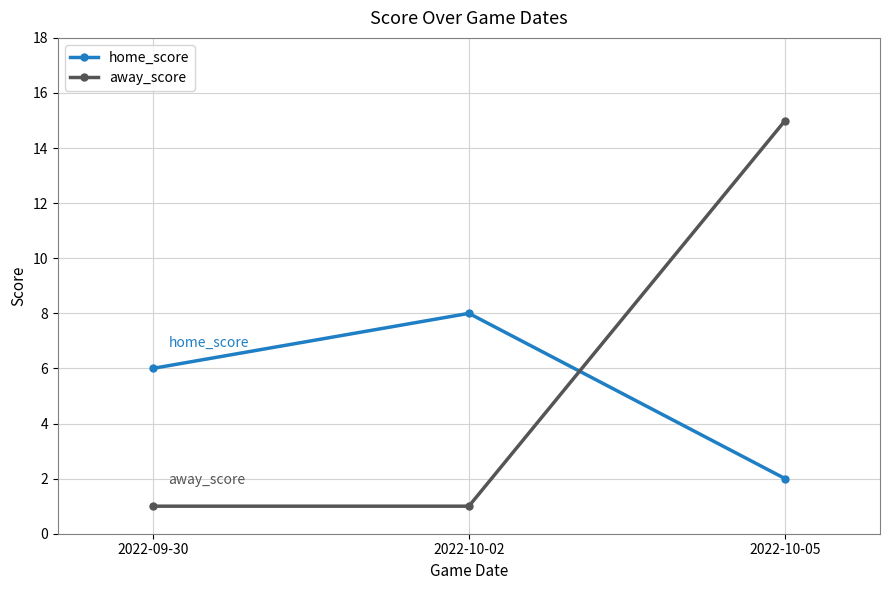

Which series has the widest spread of values?

away_score